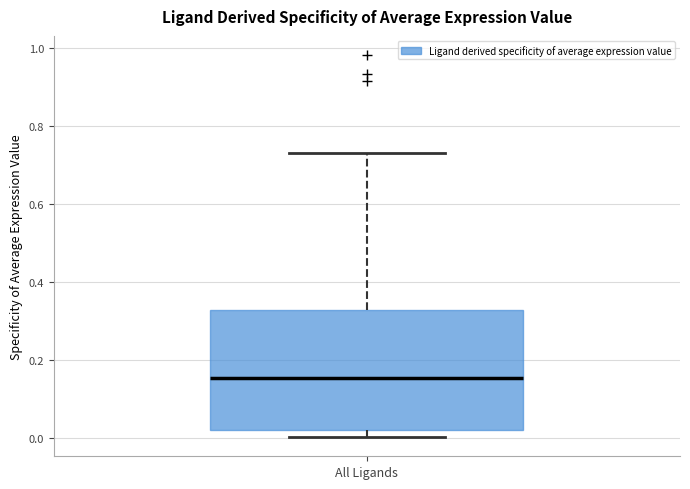

Read this box plot against the y-axis: the position of the median line, the range covered by the box, and the ends of both whiskers. The values are not printed on the chart, so give them approximately, as read against the axis.

median 0.16, box 0.02 to 0.32, whiskers 0.00 to 0.74